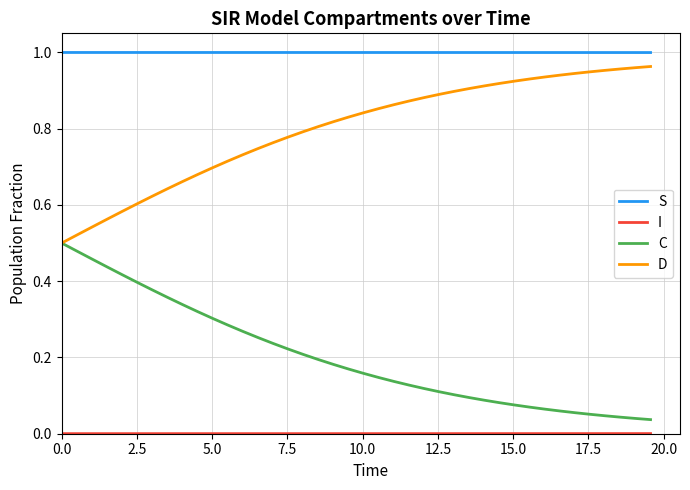

True or false: S and D cross at least once.

False